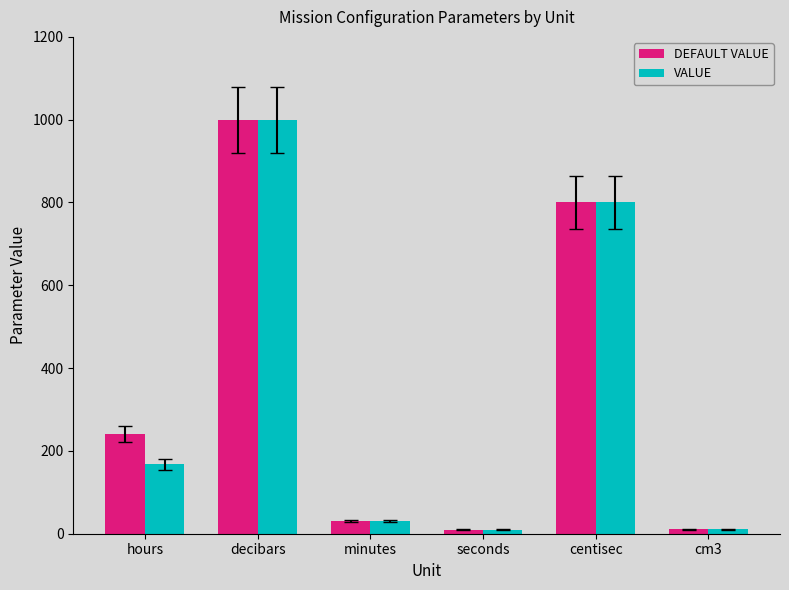

What is the smallest value displayed?

10